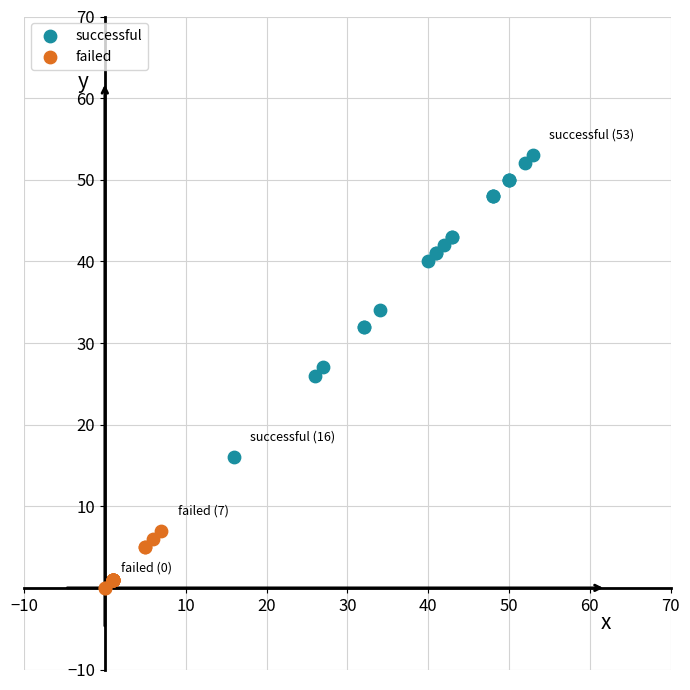

What are all the series names shown in the legend?

successful, failed